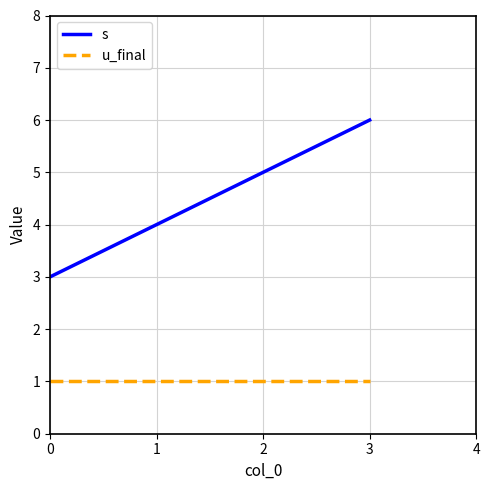

Which series has the largest range (max minus min)?

s